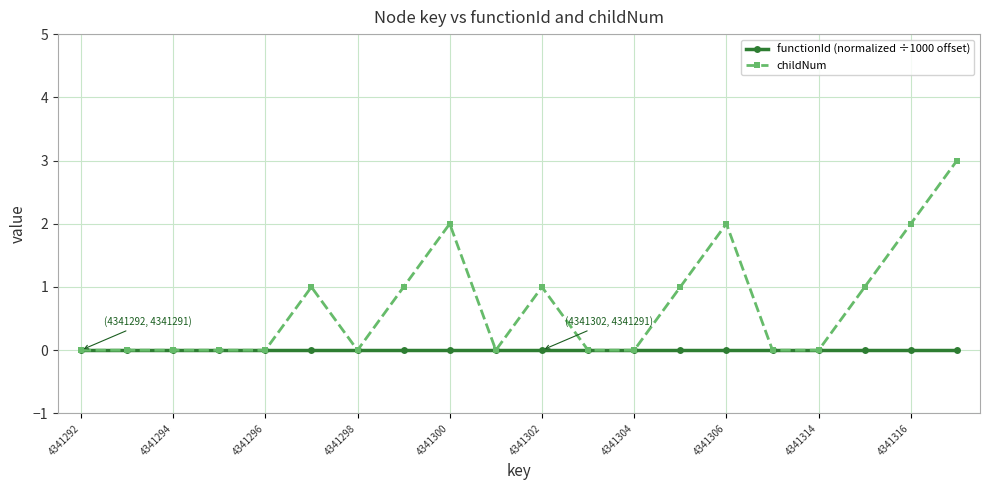

Does the chart display data point markers on the line(s)?

Yes